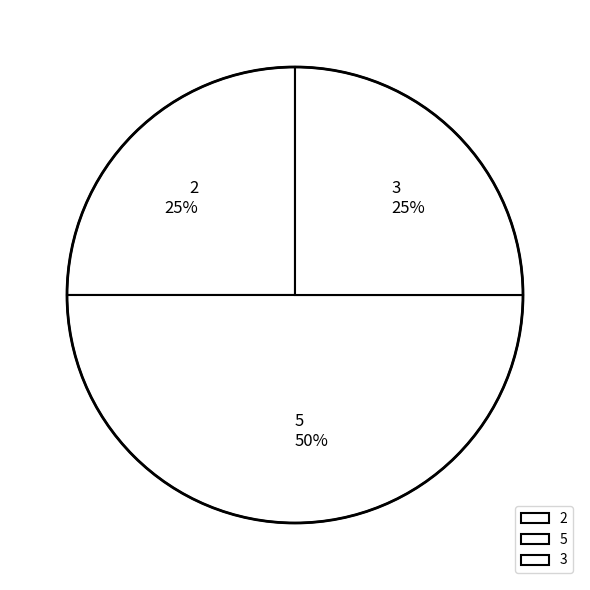

To the nearest percent, what is the average slice percentage?

33%